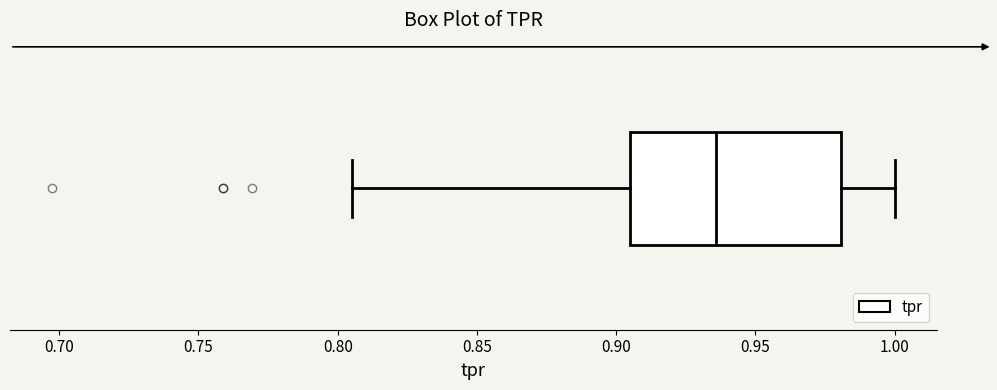

Where is the left edge of the box on the x-axis? The values are not printed on the chart, so give them approximately, as read against the axis.

0.905